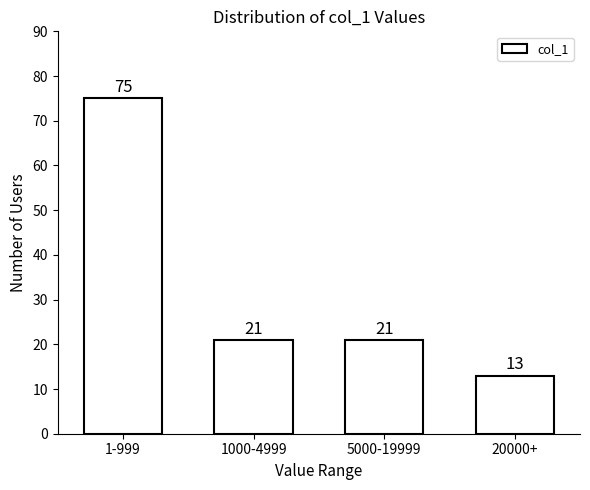

Reading left to right, list all the values displayed in this chart.

75	21	21	13